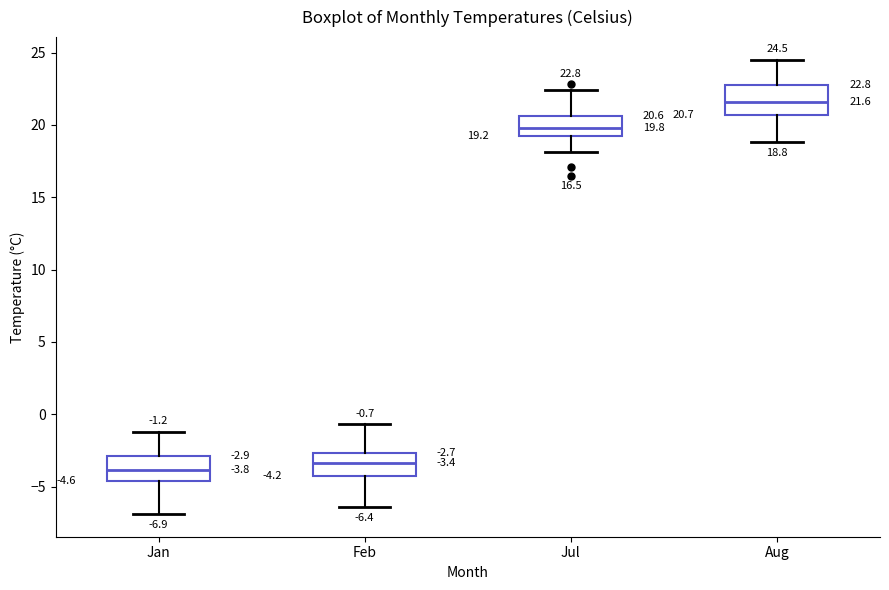

Which box has the highest median line?

Aug